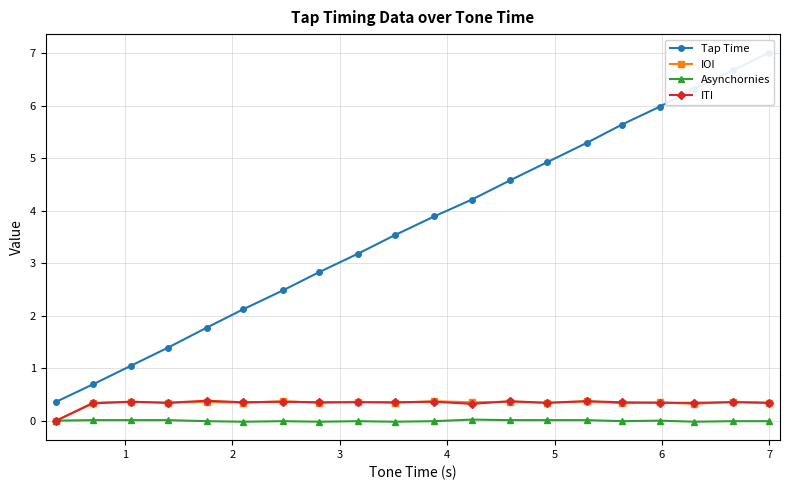

True or false: Asynchornies and IOI cross at least once.

False